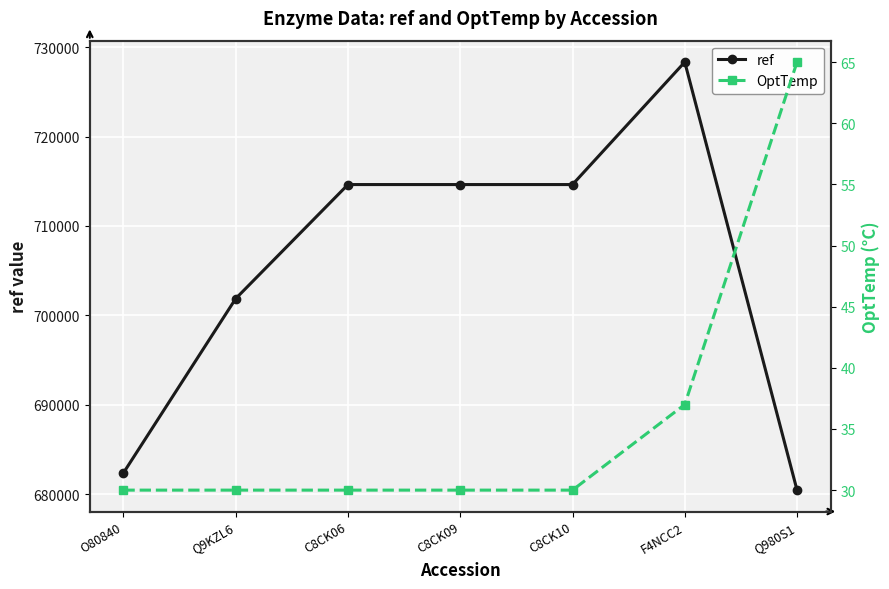

What is the difference between the second highest and minimum values in the OptTemp series?

7